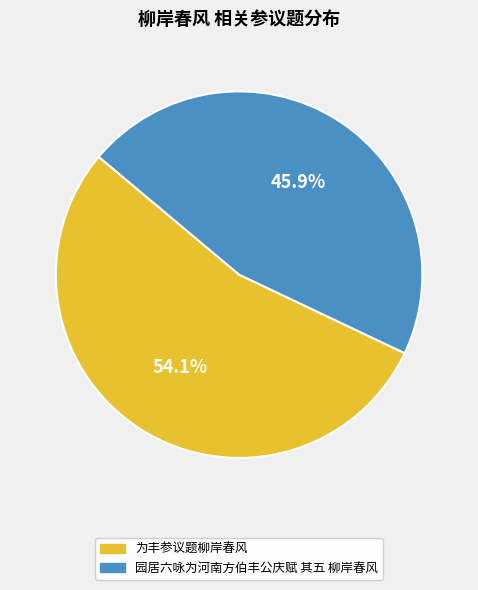

Which category has the biggest portion of the pie?

为丰参议题柳岸春风